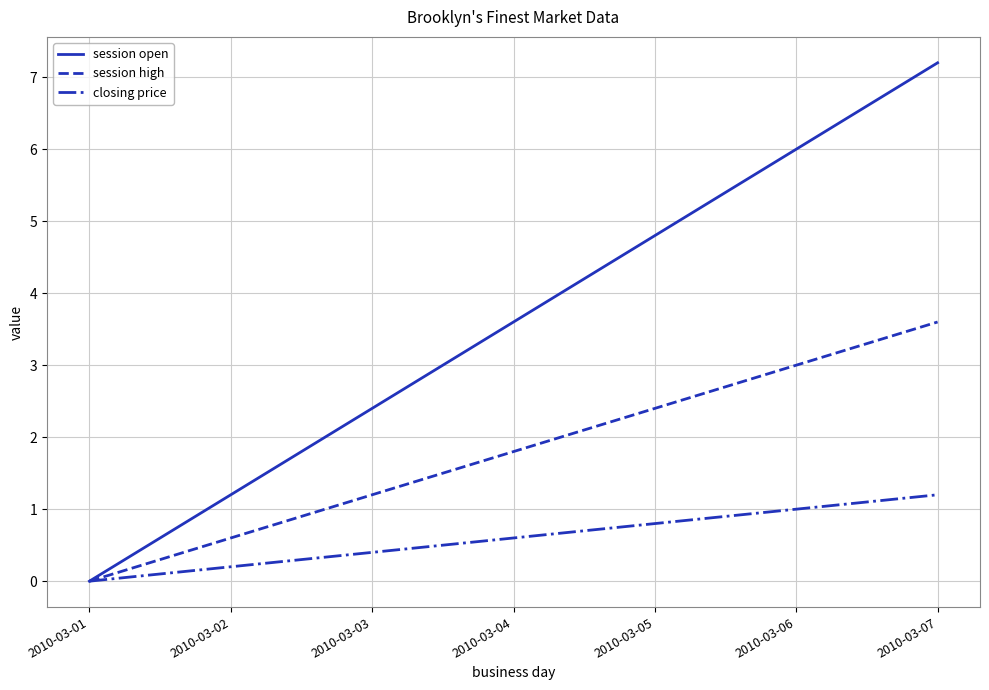

Reading right to left, extract all data points from this chart.

session open: 2010-03-07=7.2	2010-03-06=6.0	2010-03-05=4.8	2010-03-04=3.6	2010-03-03=2.4	2010-03-02=1.2	2010-03-01=0.0
session high: 2010-03-07=3.6	2010-03-06=3.0	2010-03-05=2.4	2010-03-04=1.8	2010-03-03=1.2	2010-03-02=0.6	2010-03-01=0.0
closing price: 2010-03-07=1.2	2010-03-06=1.0	2010-03-05=0.8	2010-03-04=0.6	2010-03-03=0.4	2010-03-02=0.2	2010-03-01=0.0